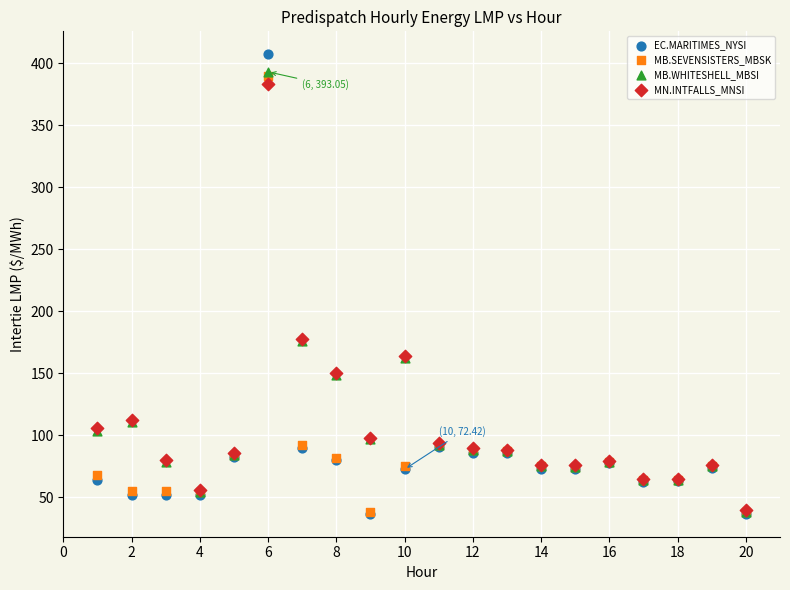

Which series has the widest spread of Y values?

EC.MARITIMES_NYSI